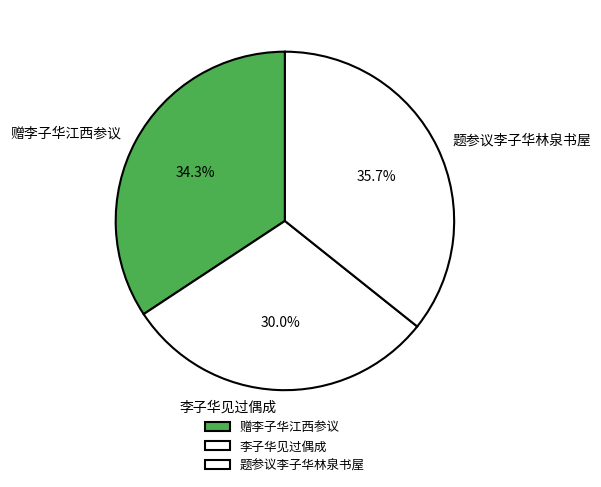

Combined, what portion of the pie is 赠李子华江西参议 and 李子华见过偶成?

64.3%